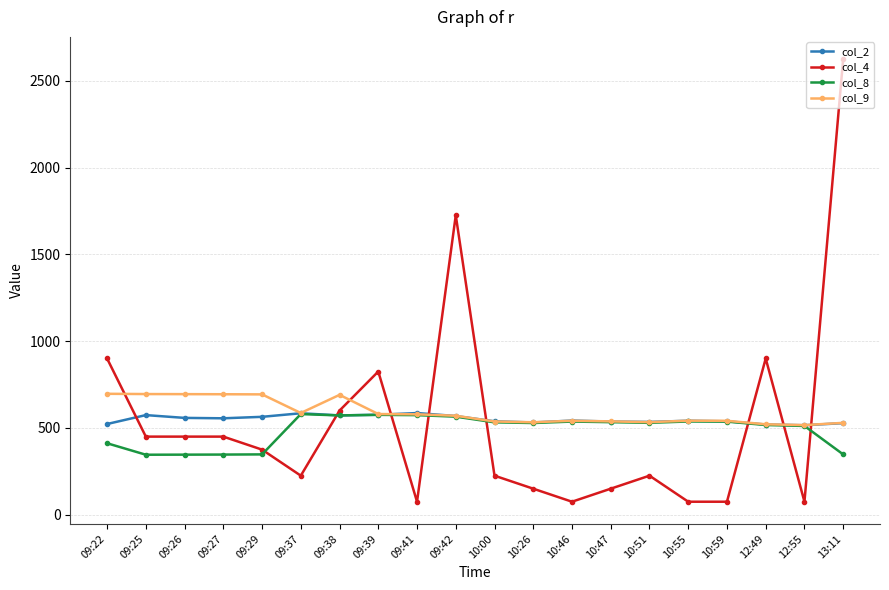

True or false: col_4 has a value of 755.3 at 09:26.

False